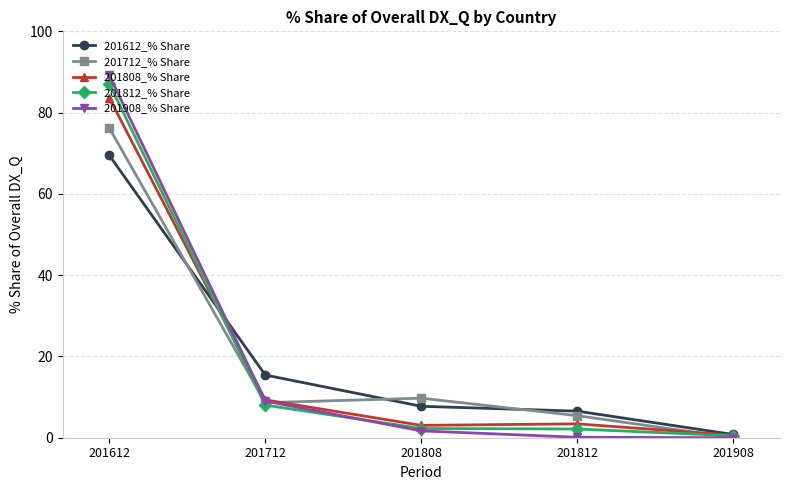

Which category has the highest value across all series?

201612